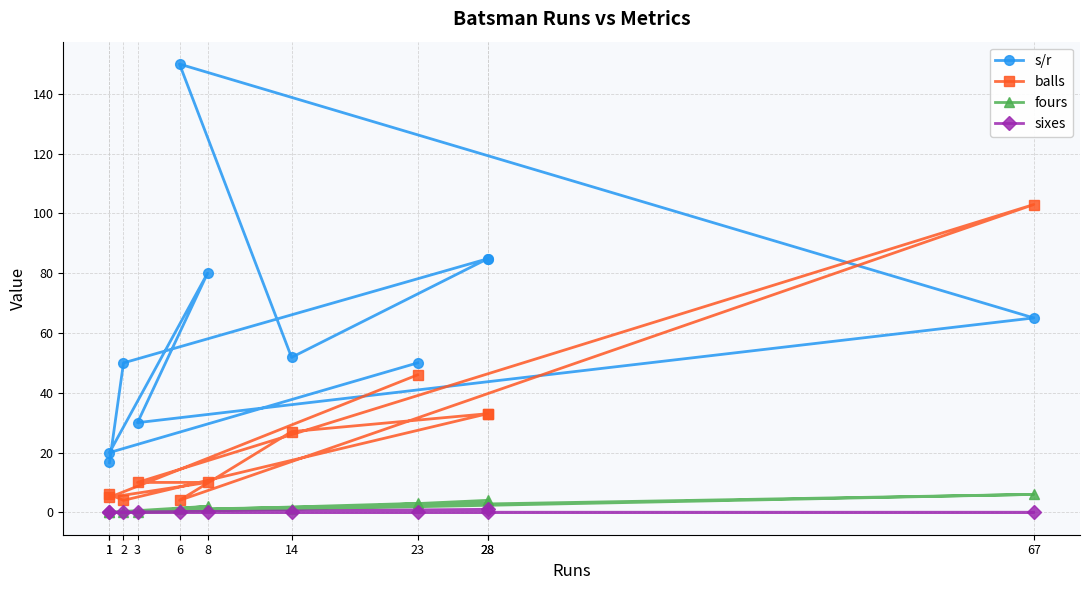

True or false: s/r and fours intersect in this chart.

False